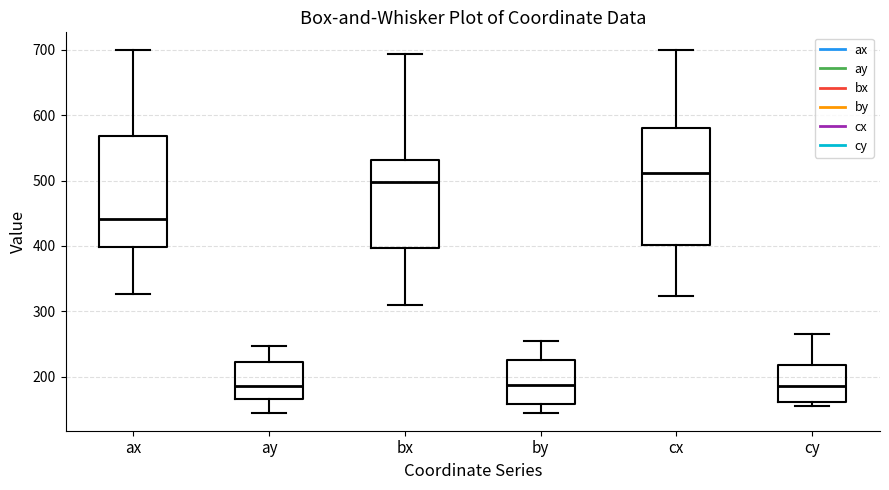

Reading left to right, read every box against the y-axis: the position of its median line, the range the box covers, and the ends of its whiskers. The values are not printed on the chart, so give them approximately, as read against the axis.

ax: median 440, box 400 to 570, whiskers 330 to 700
ay: median 190, box 170 to 220, whiskers 150 to 250
bx: median 500, box 400 to 530, whiskers 310 to 690
by: median 190, box 160 to 230, whiskers 150 to 250
cx: median 510, box 400 to 580, whiskers 320 to 700
cy: median 190, box 160 to 220, whiskers 160 (just below the box's lower edge) to 270